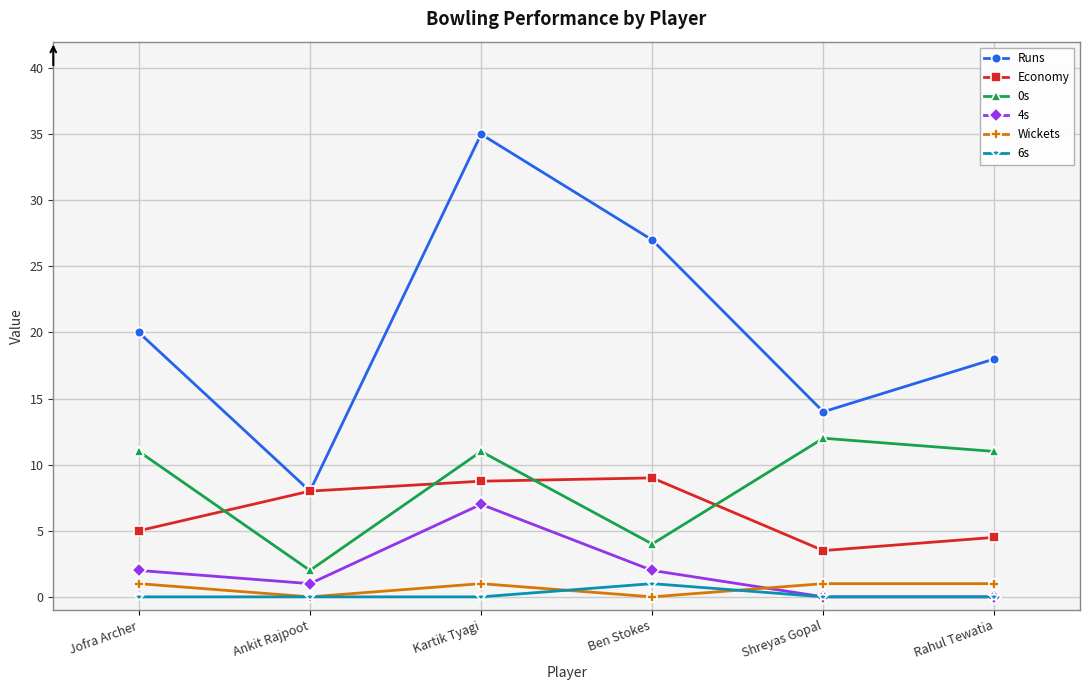

What is the value of the Runs point at the 4th from the left?

27.0